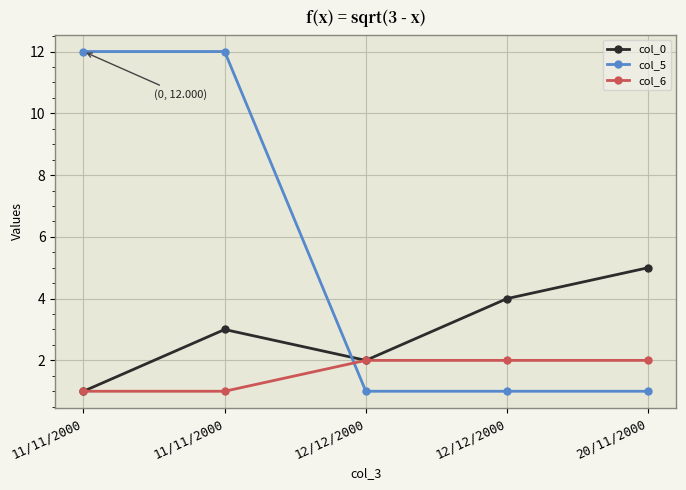

Which series changed the most between 11/11/2000 and 20/11/2000?

col_5